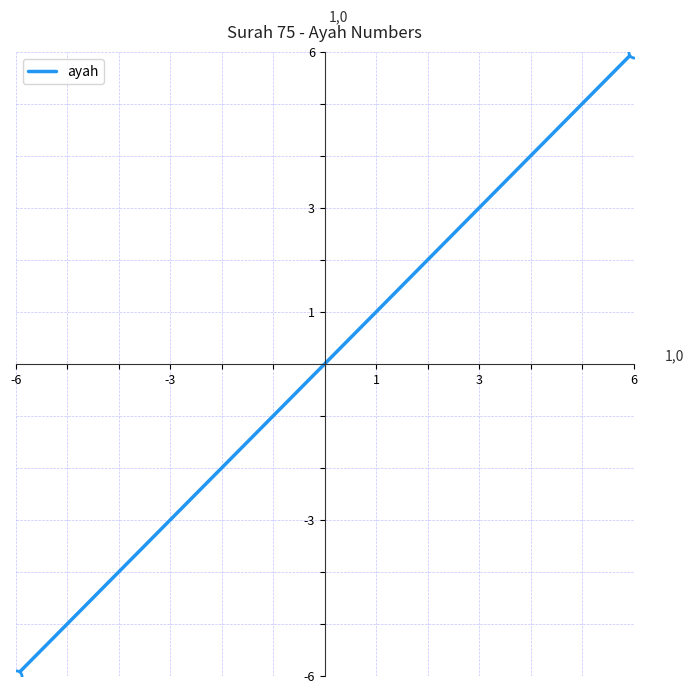

What is the difference between the maximum and minimum values?

12.0